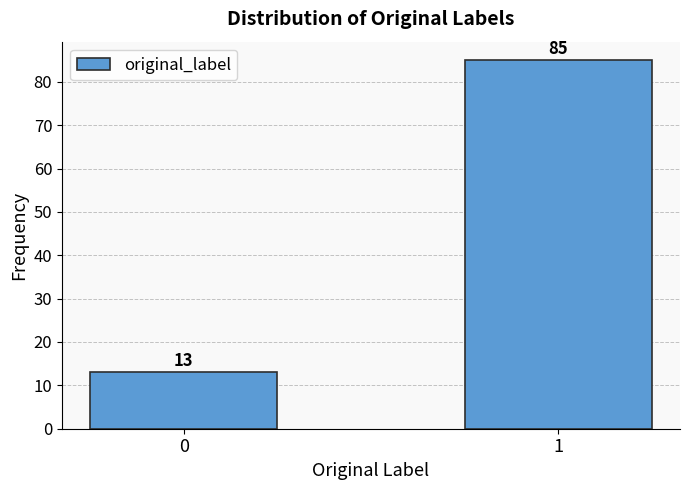

Reading left to right, extract all data points from this chart.

0=13	1=85